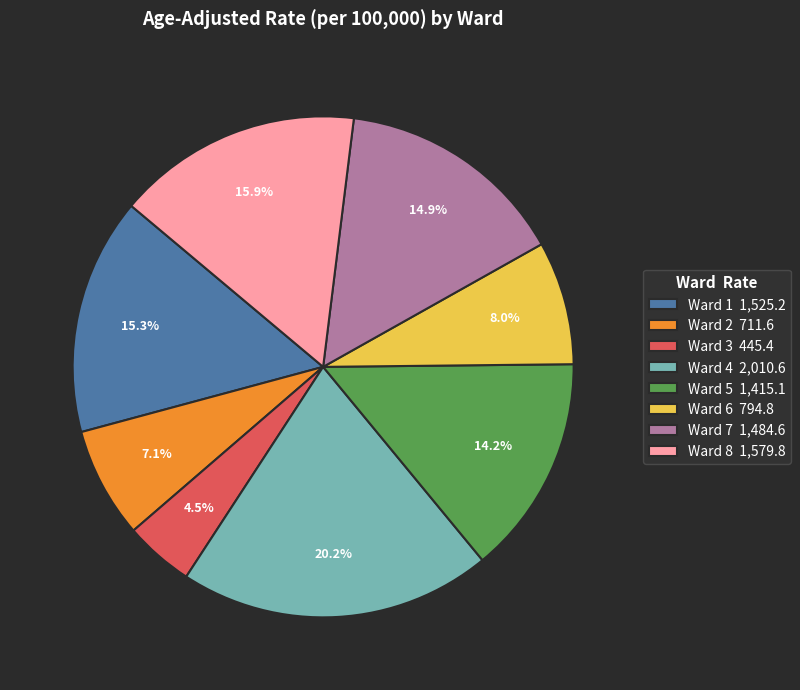

Which slice is the largest?

Ward 4